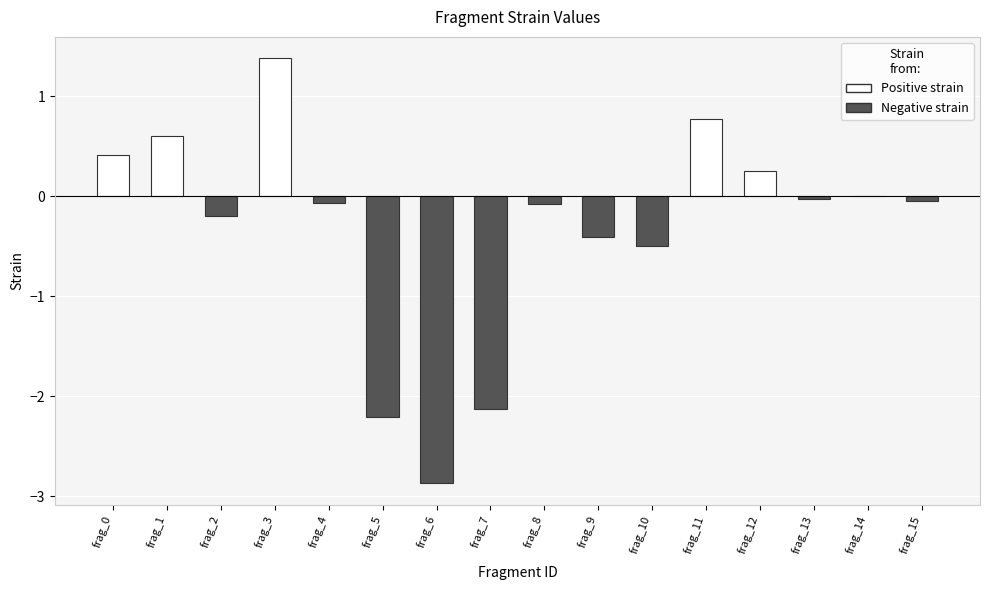

What is the sum of the values at frag_1 and frag_0?

1.0